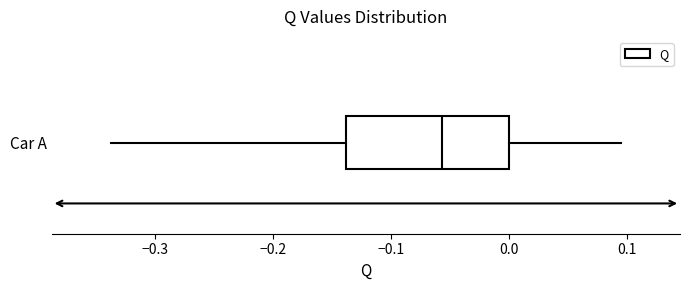

Transcribe this box plot: give where the median line is, the range the box spans, and where the two whiskers end, as read against the x-axis. The values are not printed on the chart, so give them approximately, as read against the axis.

median -0.06, box -0.14 to 0.00, whiskers -0.34 to 0.10